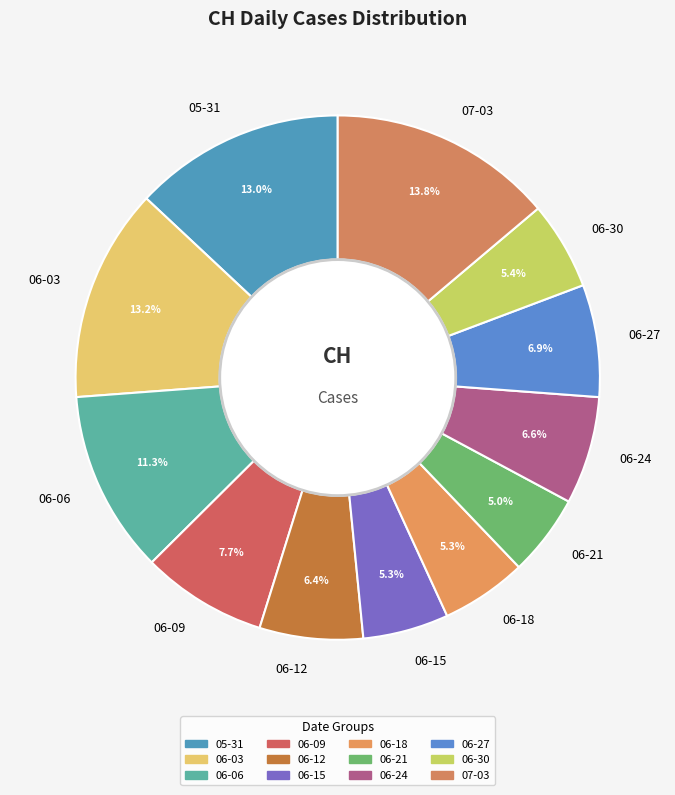

Combined, do 06-18 and 06-21 account for over 50%?

No